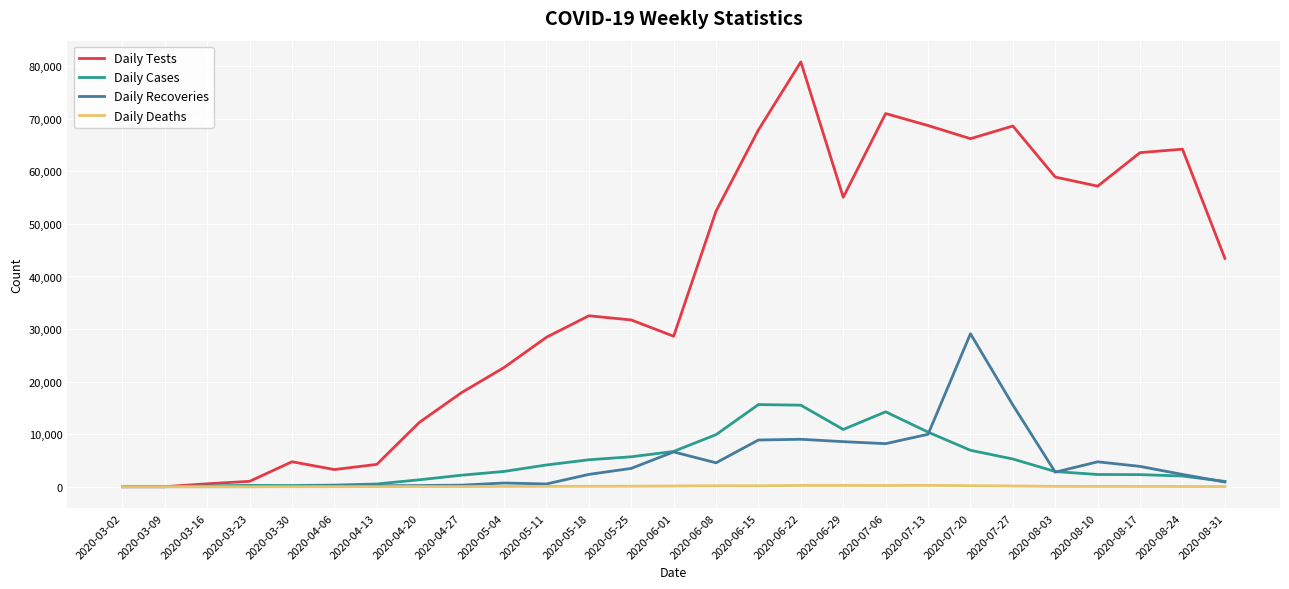

Is the value of Daily Deaths at 2020-03-30 greater than the value of Daily Tests at 2020-07-20?

No